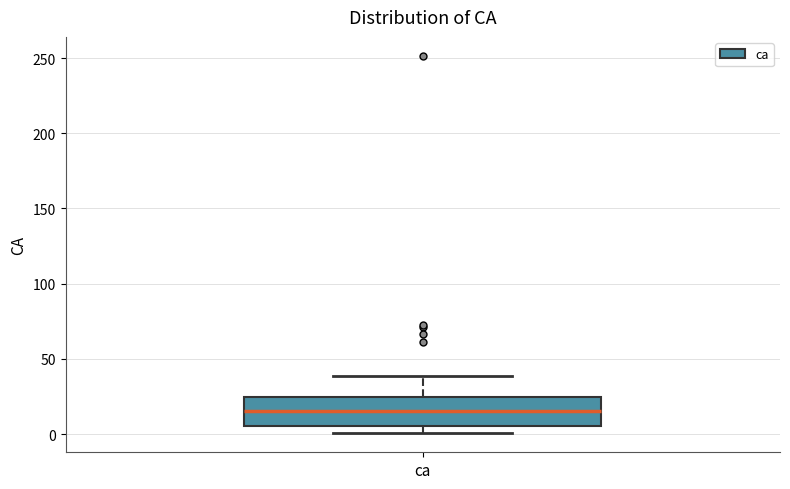

Read this box plot against the y-axis: the position of the median line, the range covered by the box, and the ends of both whiskers. The values are not printed on the chart, so give them approximately, as read against the axis.

median 15, box 5 to 25, whiskers 0 to 40